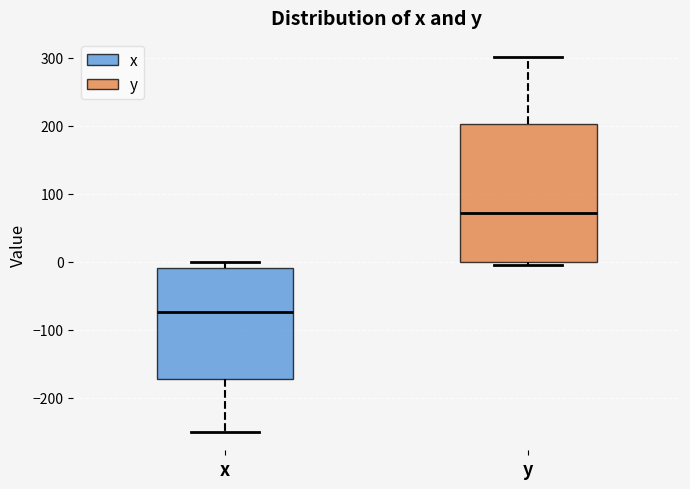

Reading left to right, read every box against the y-axis: the position of its median line, the range the box covers, and the ends of its whiskers. The values are not printed on the chart, so give them approximately, as read against the axis.

x: median -70, box -170 to -10, whiskers -250 to 0
y: median 70, box 0 to 200, whiskers 0 (just below the box's lower edge) to 300